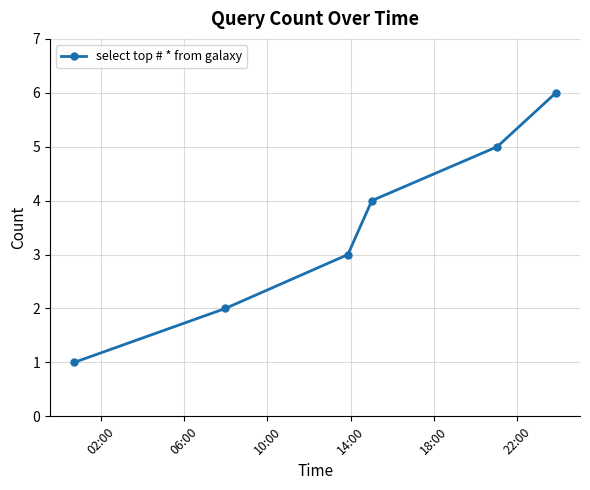

How many lines are shown in the chart?

1